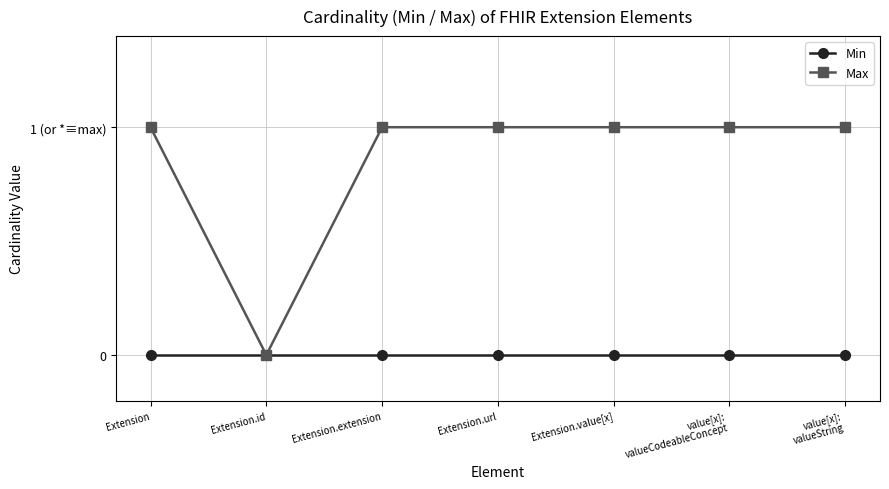

Does the chart have visible grid lines?

Yes